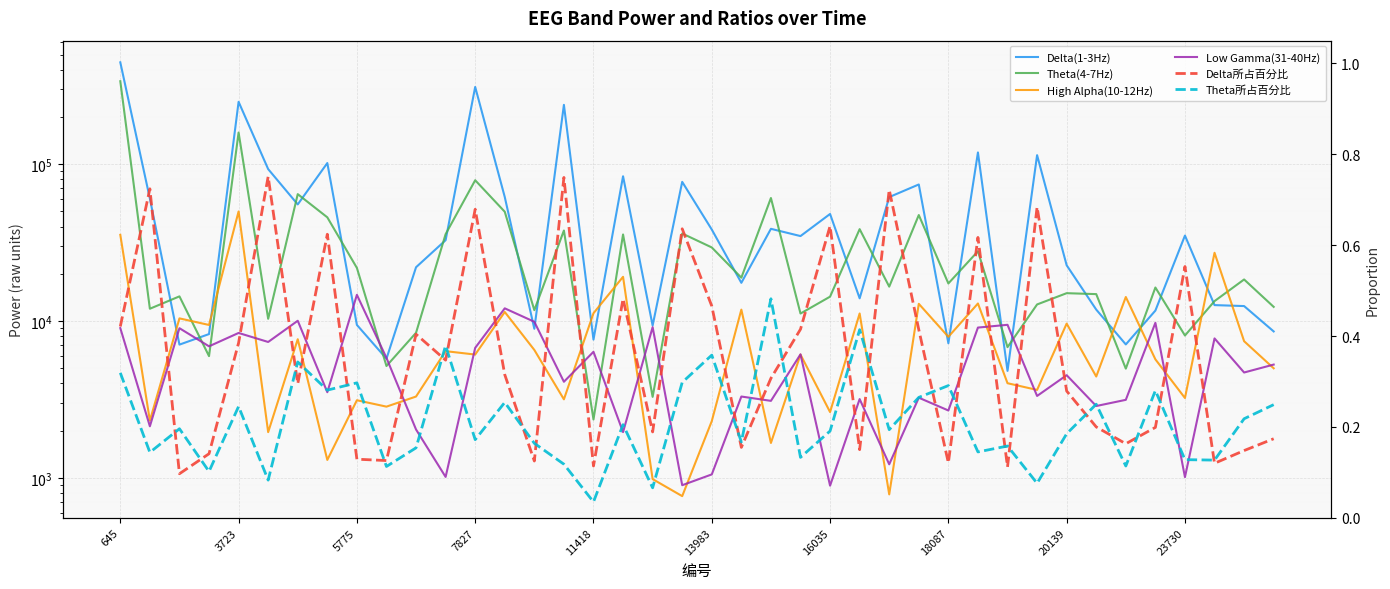

What is the sum of all Low Gamma(31-40Hz) values?

216598.0